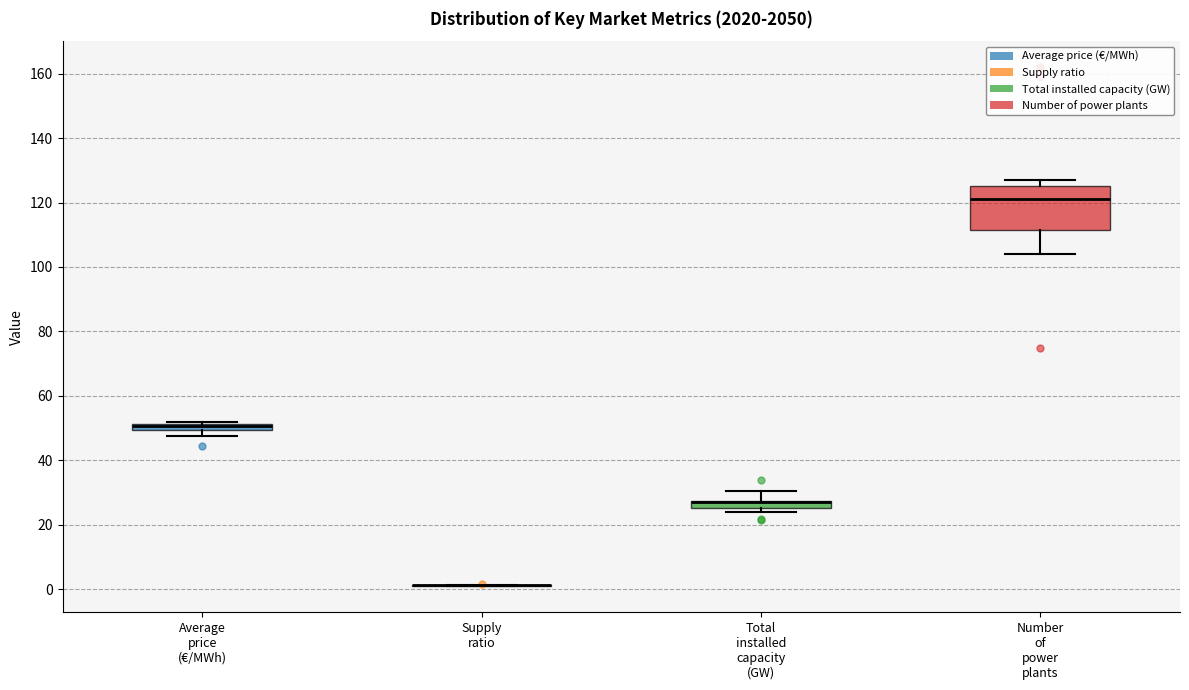

Where does the upper whisker of the box for Total installed capacity (GW) end on the y-axis? The values are not printed on the chart, so give them approximately, as read against the axis.

30